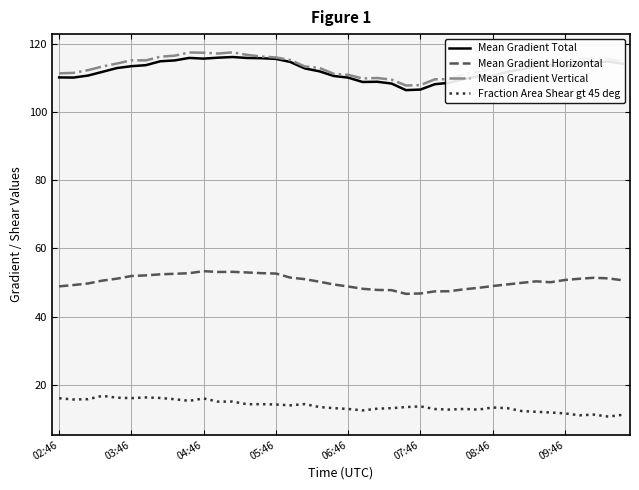

How many distinct data groups are displayed?

4